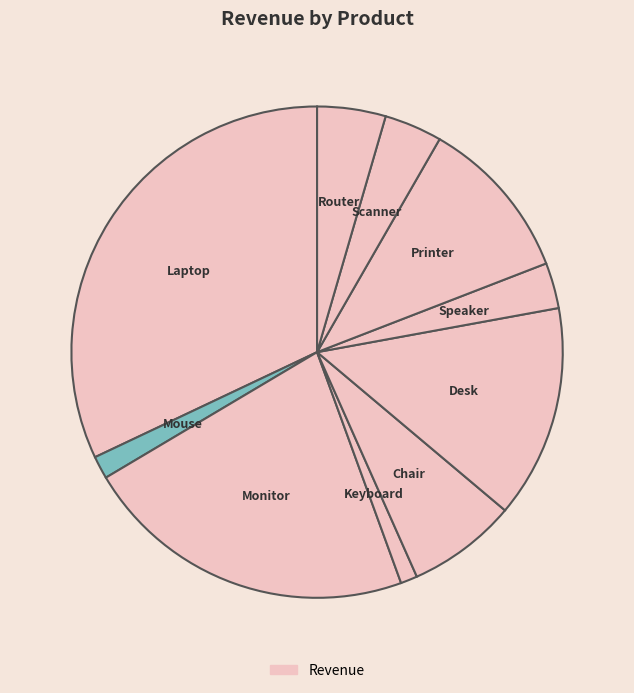

How many slices are in this pie chart?

10